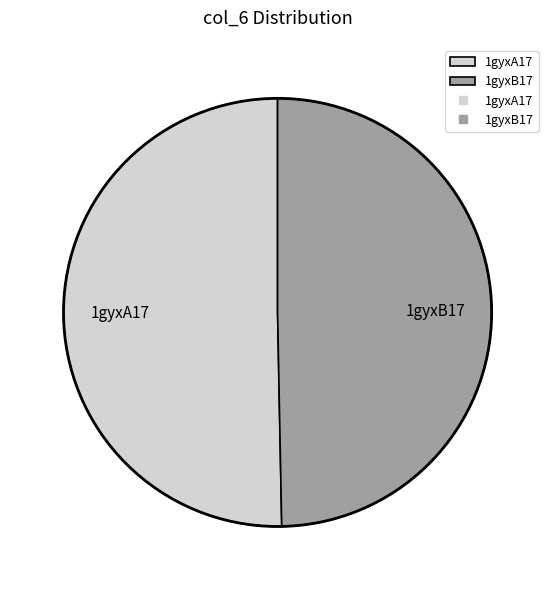

Is the sum of 1gyxA17 and 1gyxB17 greater than half?

Yes